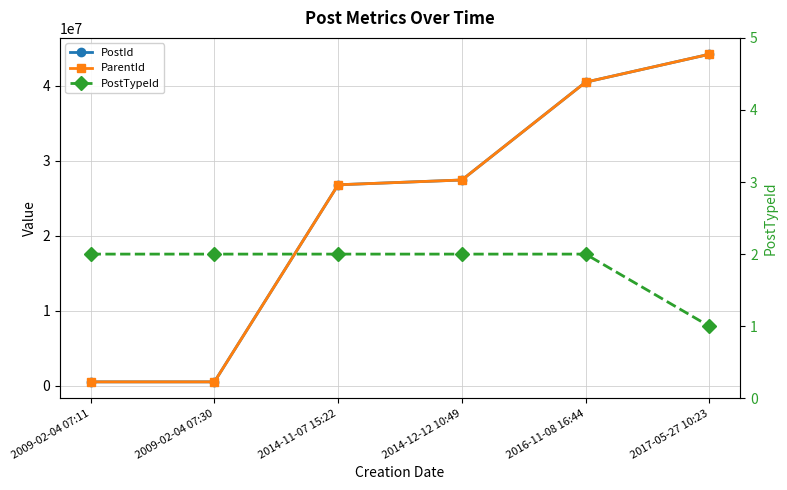

True or false: PostId has more than 0 interior local peaks.

False